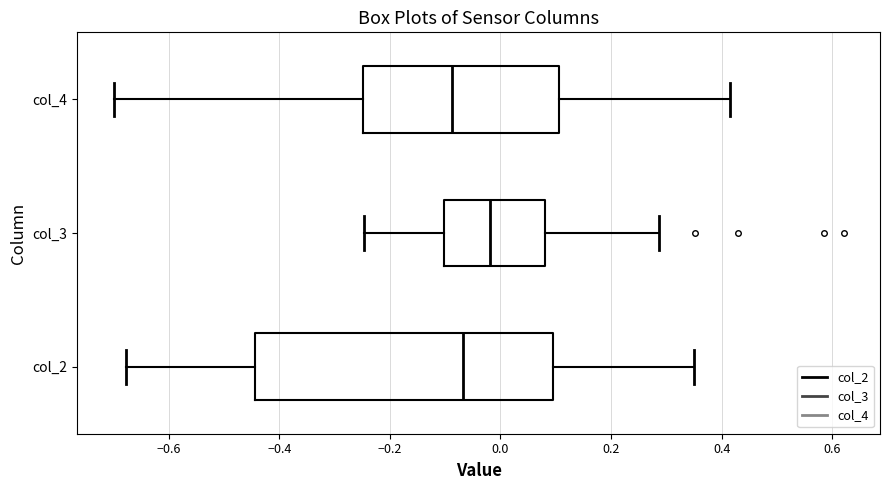

Reading bottom to top, read every box against the x-axis: the position of its median line, the range the box covers, and the ends of its whiskers. The values are not printed on the chart, so give them approximately, as read against the axis.

col_2: median -0.06, box -0.44 to 0.10, whiskers -0.68 to 0.34
col_3: median -0.02, box -0.10 to 0.08, whiskers -0.24 to 0.28
col_4: median -0.08, box -0.24 to 0.10, whiskers -0.70 to 0.42